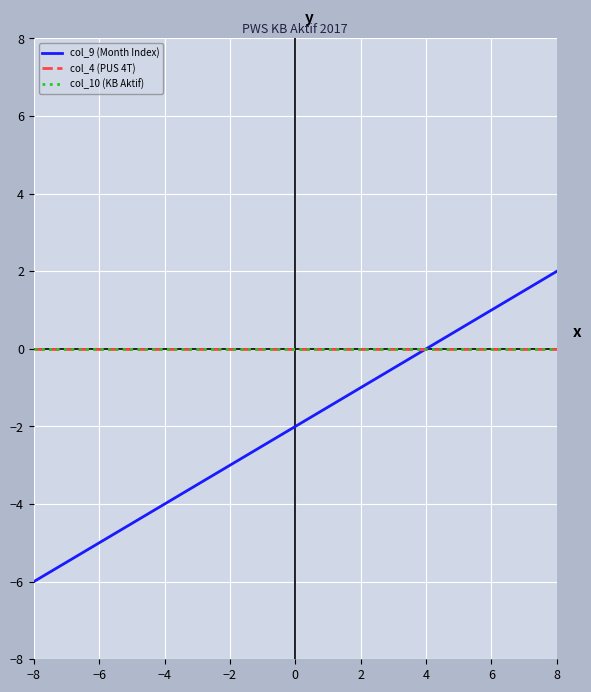

True or false: col_4 (PUS 4T) has more than 0 interior local peaks.

False